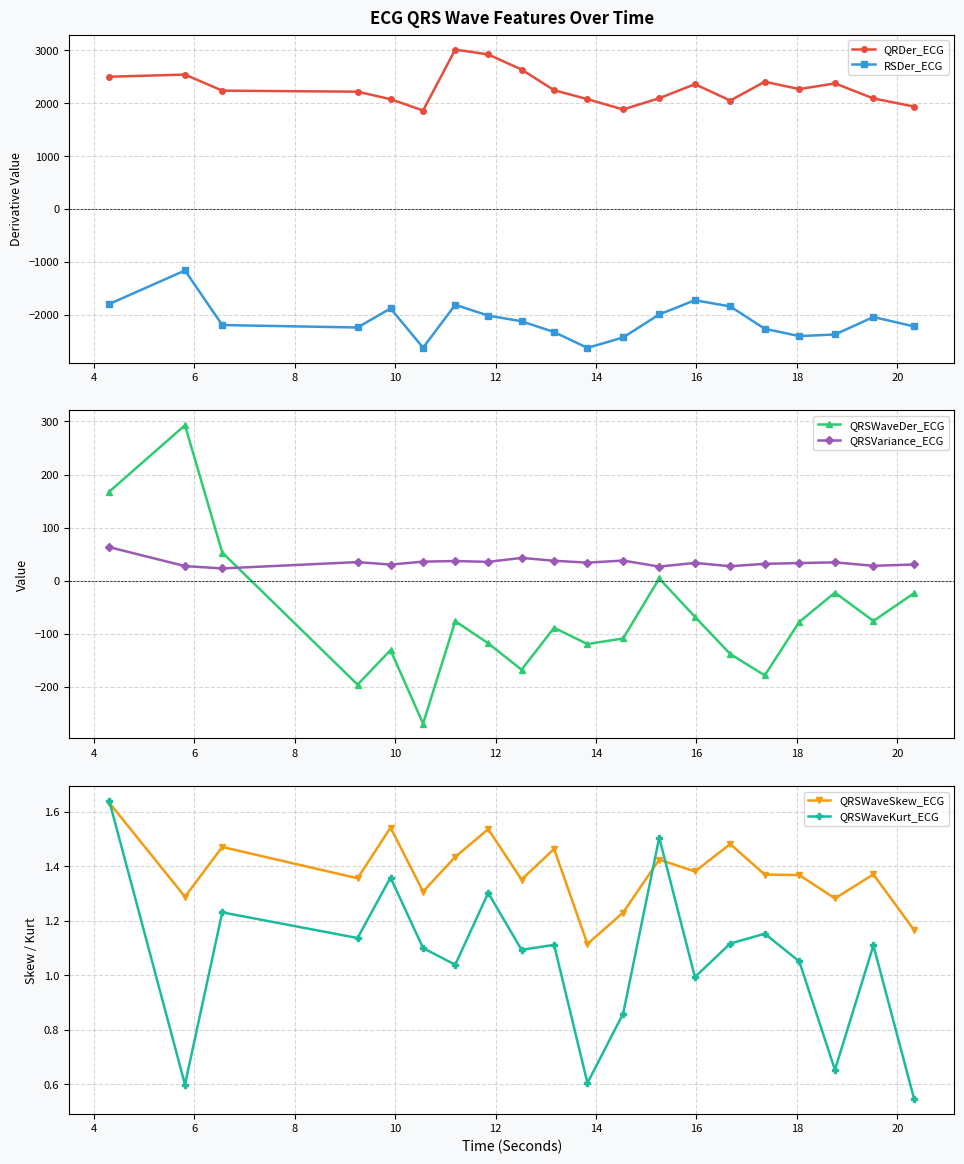

What is the value of the QRDer_ECG point at the 5th from the left?

2076.5